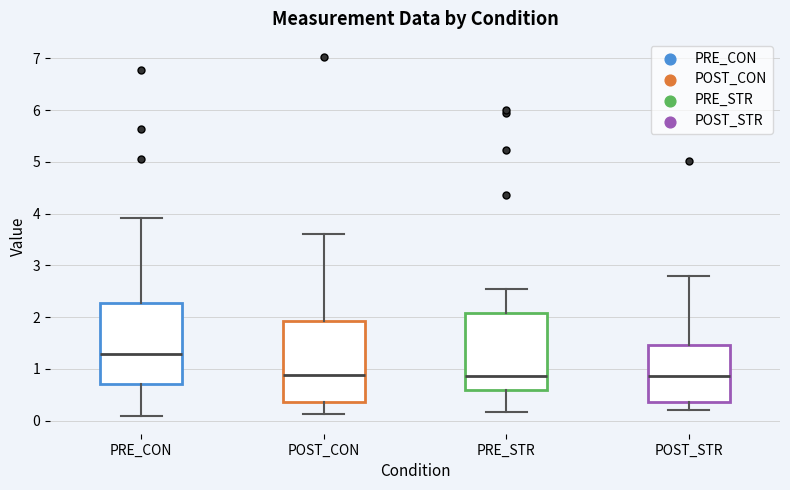

Reading left to right, read every box against the y-axis: the position of its median line, the range the box covers, and the ends of its whiskers. The values are not printed on the chart, so give them approximately, as read against the axis.

PRE_CON: median 1.3, box 0.7 to 2.3, whiskers 0.1 to 3.9
POST_CON: median 0.9, box 0.4 to 1.9, whiskers 0.1 to 3.6
PRE_STR: median 0.9, box 0.6 to 2.1, whiskers 0.2 to 2.5
POST_STR: median 0.9, box 0.4 to 1.5, whiskers 0.2 to 2.8